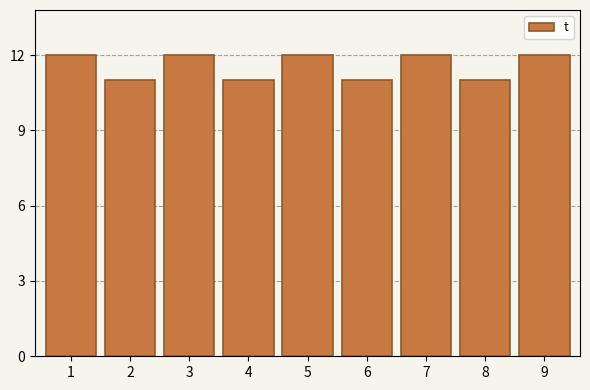

Reading left to right, what are all the values shown in this chart?

12	11	12	11	12	11	12	11	12